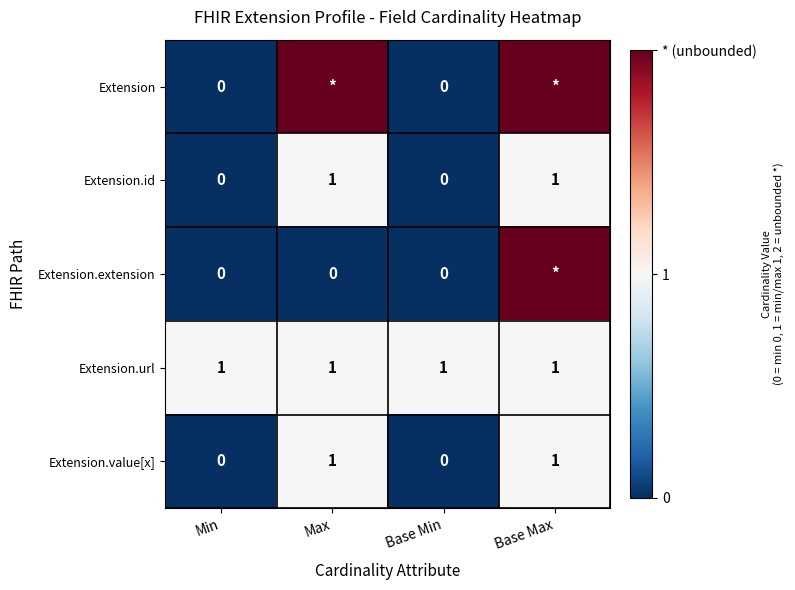

Is it true that Extension.id equals 0 at Max?

False